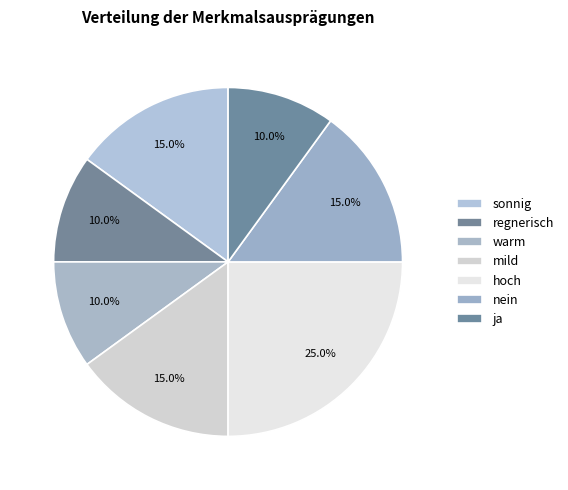

Count the number of slices in the pie.

7